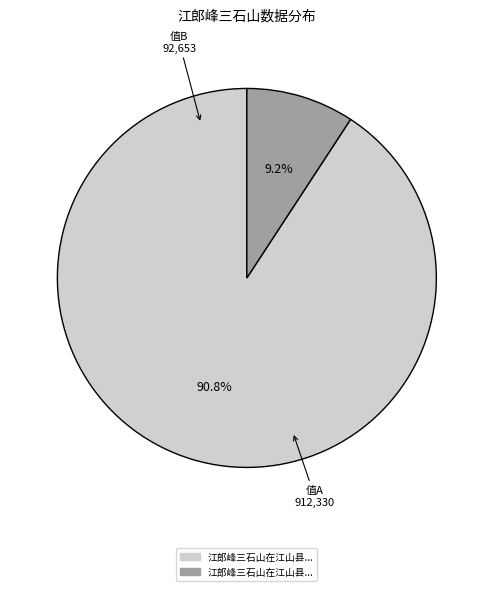

Does any single category account for the majority?

Yes